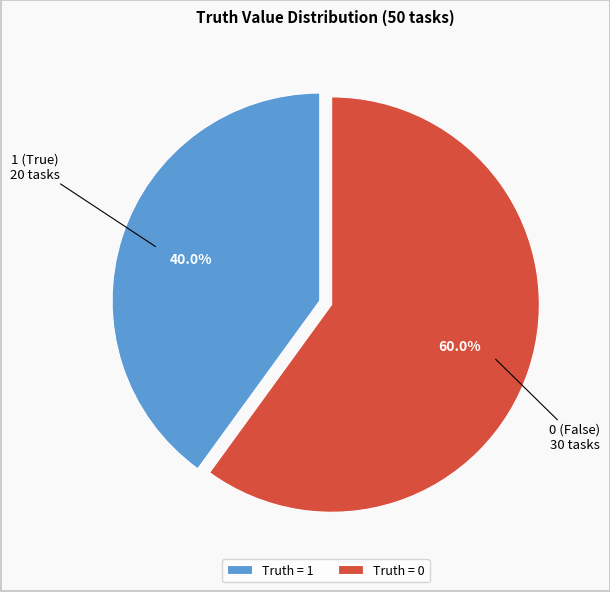

Rank the categories by value from lowest to highest.

Truth = 1, Truth = 0